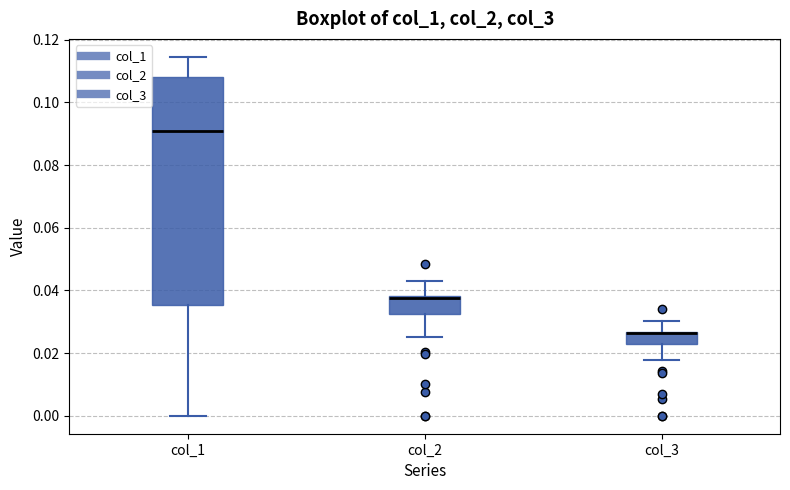

Reading left to right, read every box against the y-axis: the position of its median line, the range the box covers, and the ends of its whiskers. The values are not printed on the chart, so give them approximately, as read against the axis.

col_1: median 0.092, box 0.036 to 0.108, whiskers 0.000 to 0.114
col_2: median 0.038, box 0.032 to 0.038, whiskers 0.026 to 0.042
col_3: median 0.026 (drawn on the box's upper edge), box 0.022 to 0.026, whiskers 0.018 to 0.030